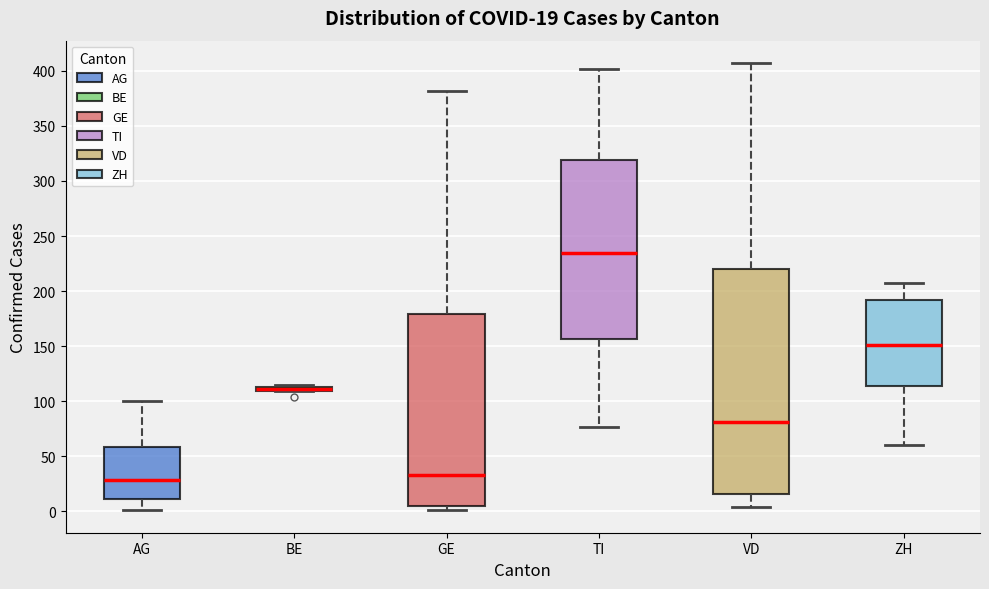

Comparing the boxes themselves (not the whiskers), which one is the tallest?

VD